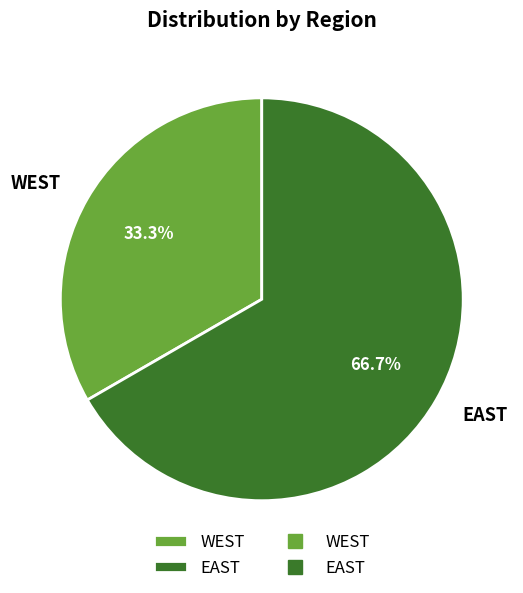

To the nearest percent, what is the average slice percentage?

50%